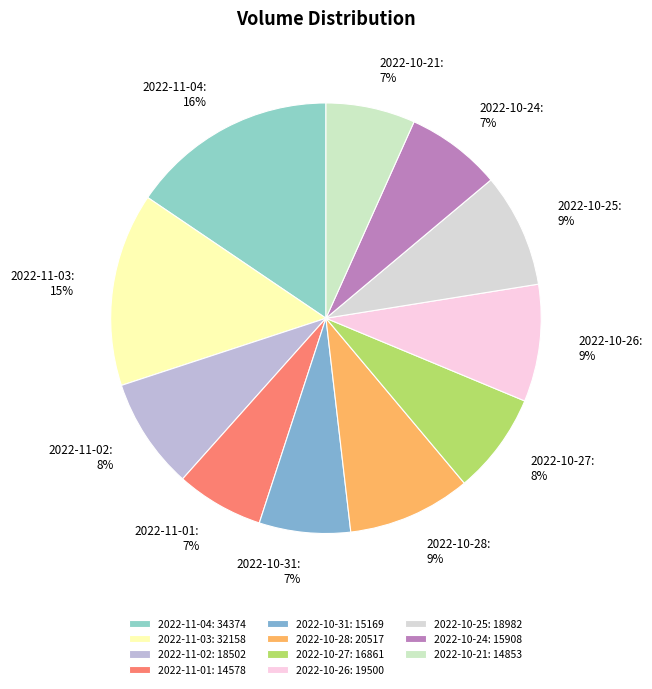

Do 2022-11-01 and 2022-10-31 together represent more than half of the pie?

No